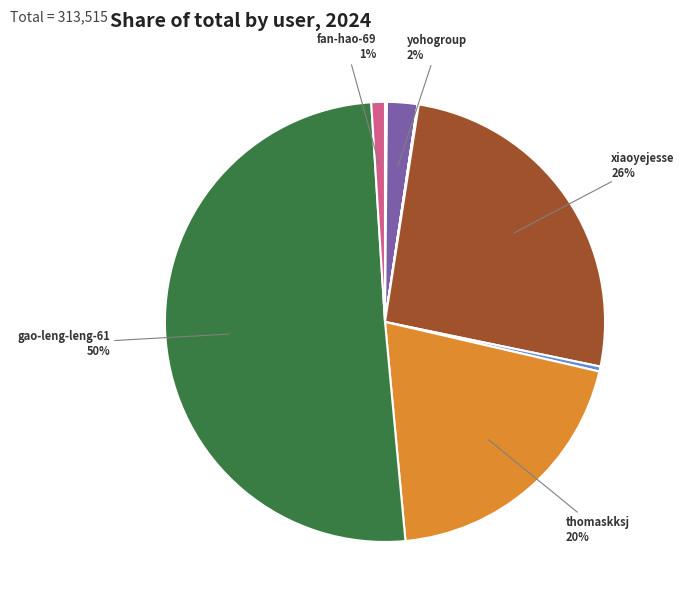

To the nearest percent, what is the difference between the largest and smallest slice percentages?

50%